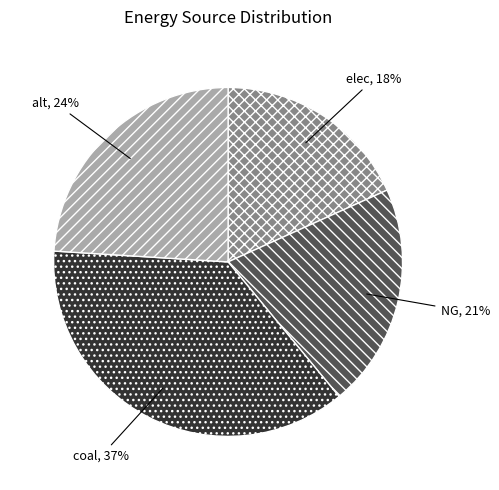

To the nearest percent, what is the difference between the largest and smallest slice percentages?

19%